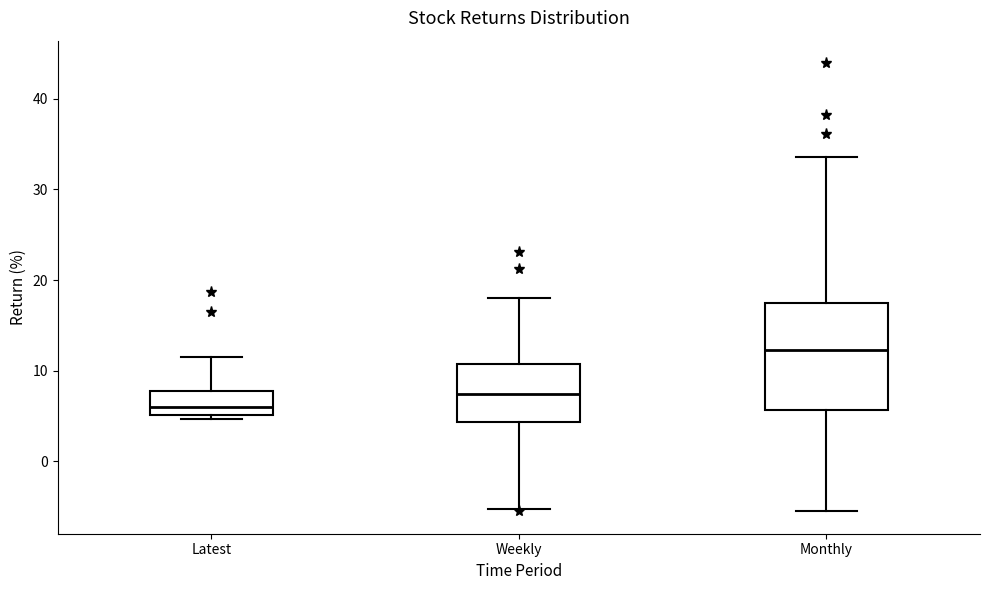

Which box's median line is the lowest?

Latest